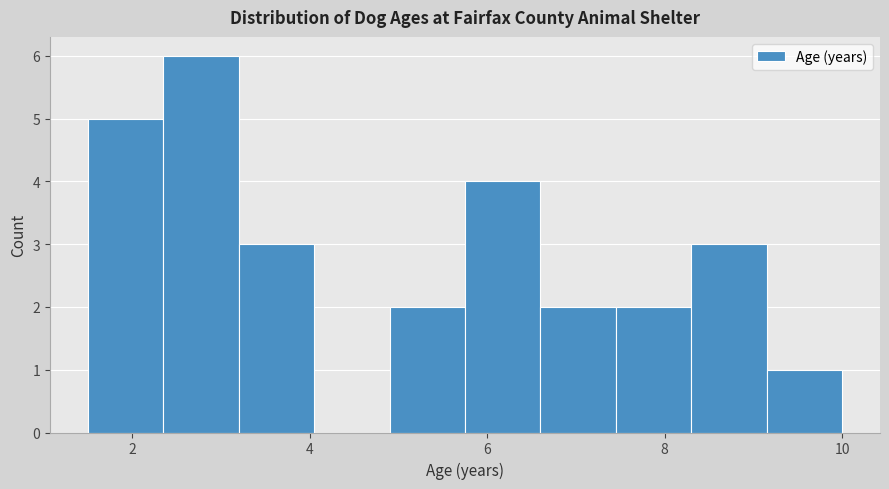

Which range on the x-axis has the tallest bar?

2.35 to 3.20